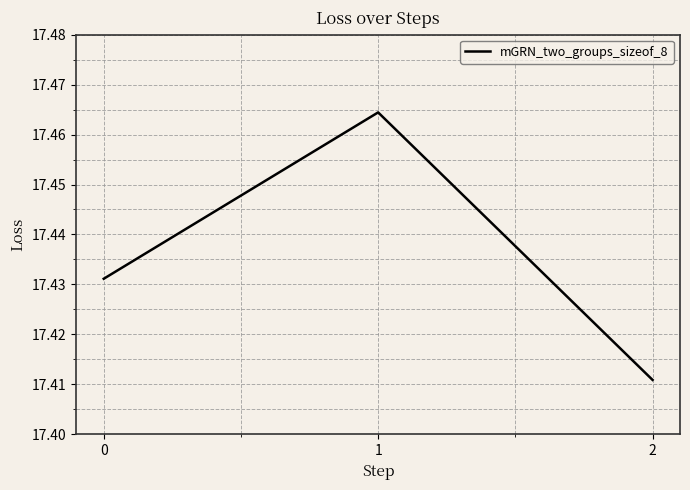

The value at 1 is 29.4. True or false?

False